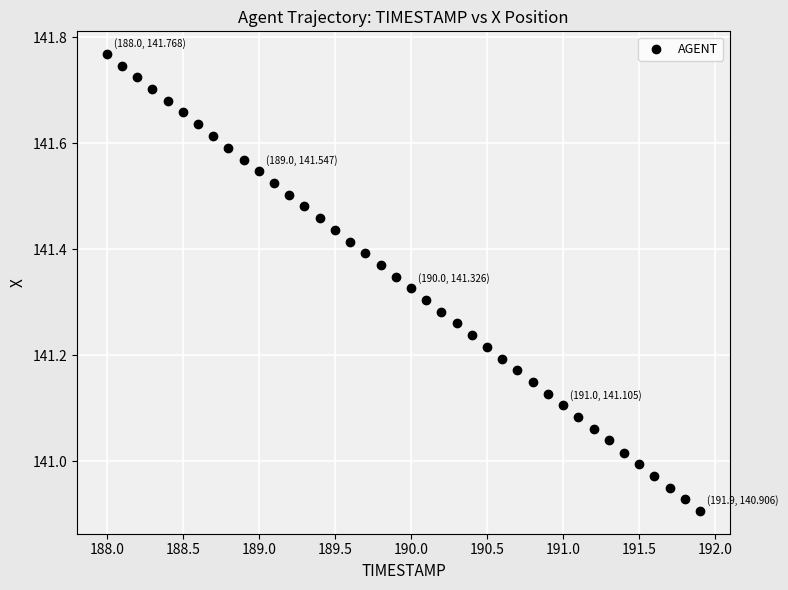

What is the range of Y values (max minus min)?

0.9